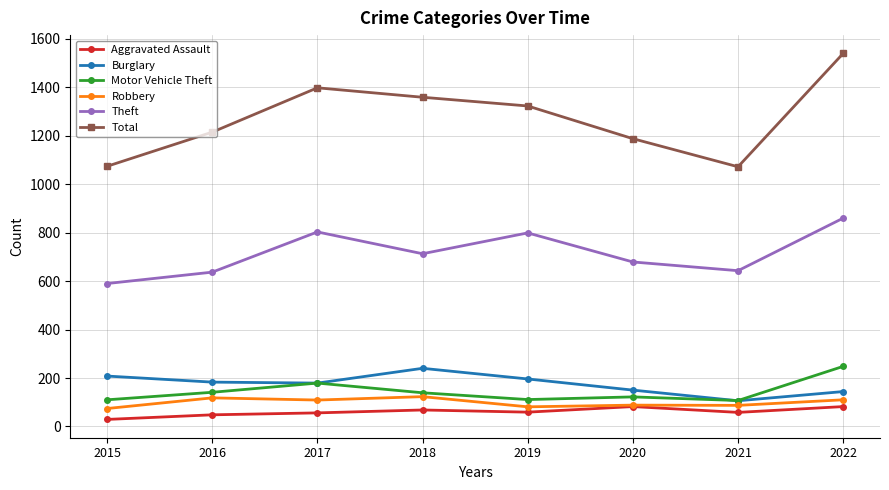

In Aggravated Assault, how many points are lower than both neighbors (excluding endpoints)?

2